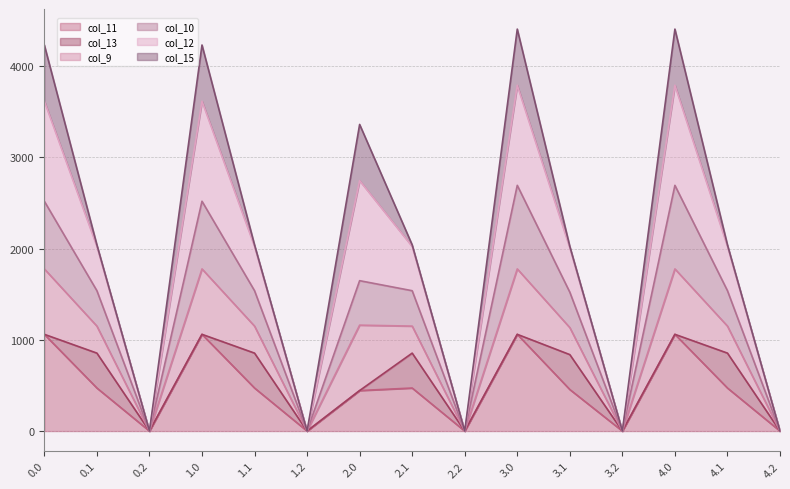

What is the maximum value for col_11?

1060.3